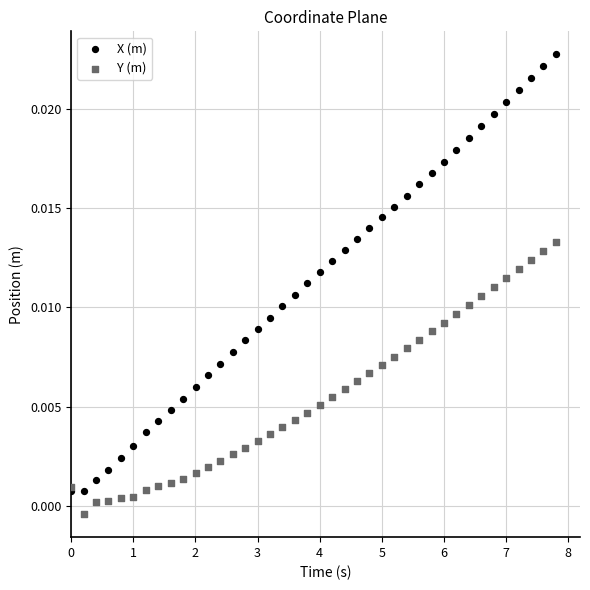

Which series reaches the minimum Y coordinate?

Y (m)